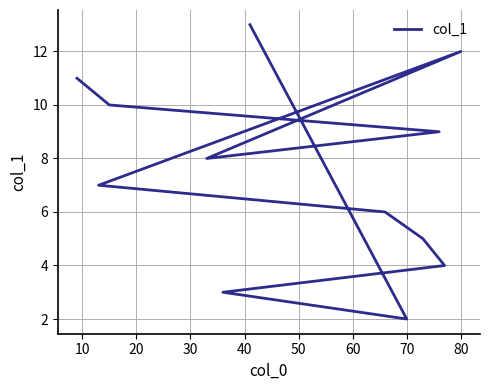

What is the minimum value shown in the chart?

2.0